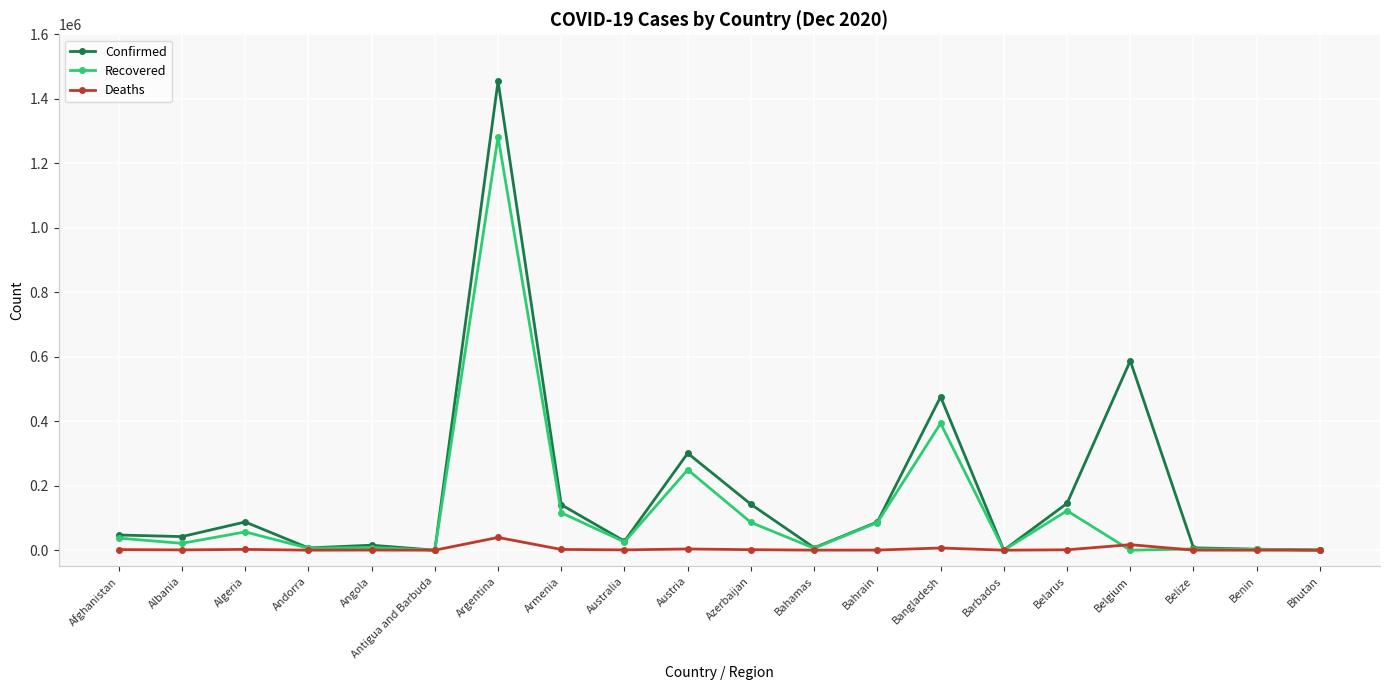

True or false: Deaths has more than 1 interior local peaks.

True